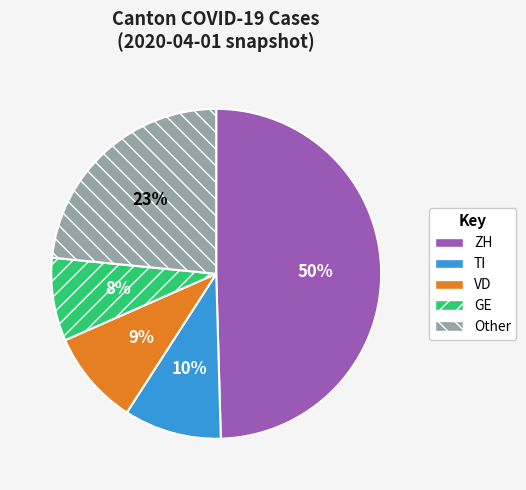

Which has a higher value, ZH or TI?

ZH